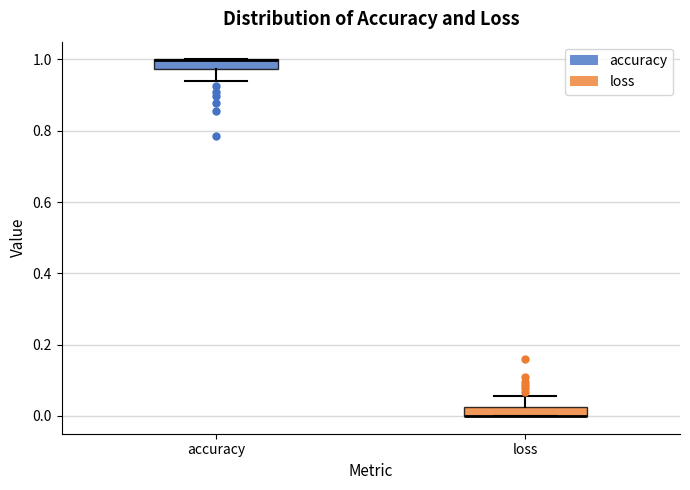

Where is the lower edge of the box for accuracy on the y-axis? The values are not printed on the chart, so give them approximately, as read against the axis.

0.98